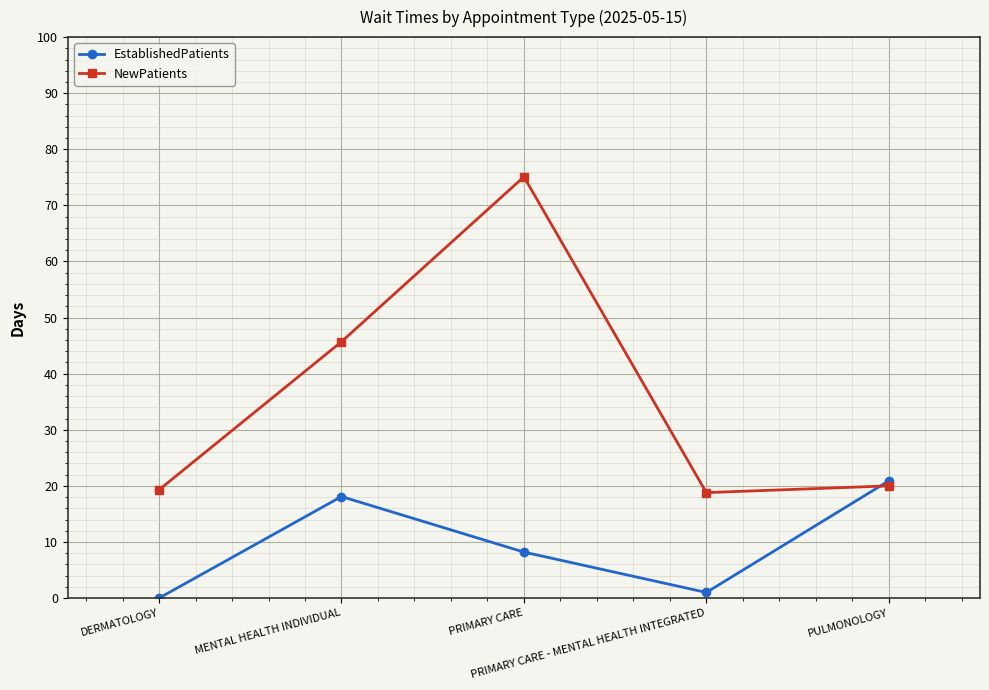

Does the chart display data point markers on the line(s)?

Yes